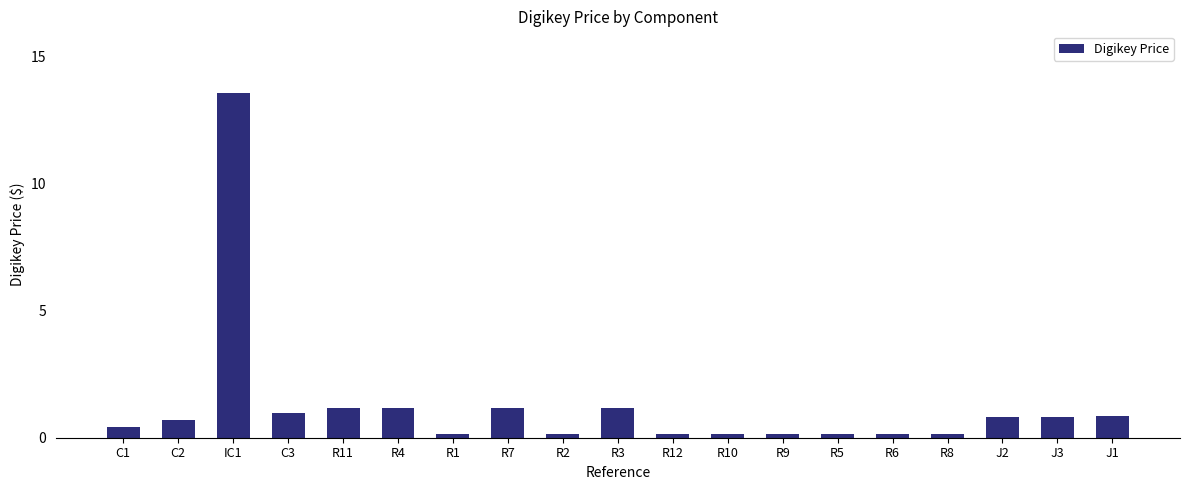

How many bars are there in total?

19